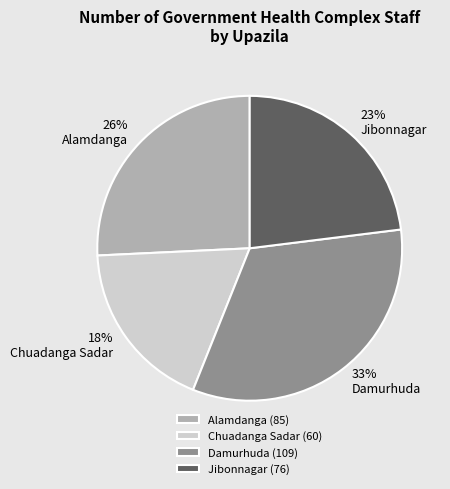

Which slice is the smallest?

Chuadanga Sadar